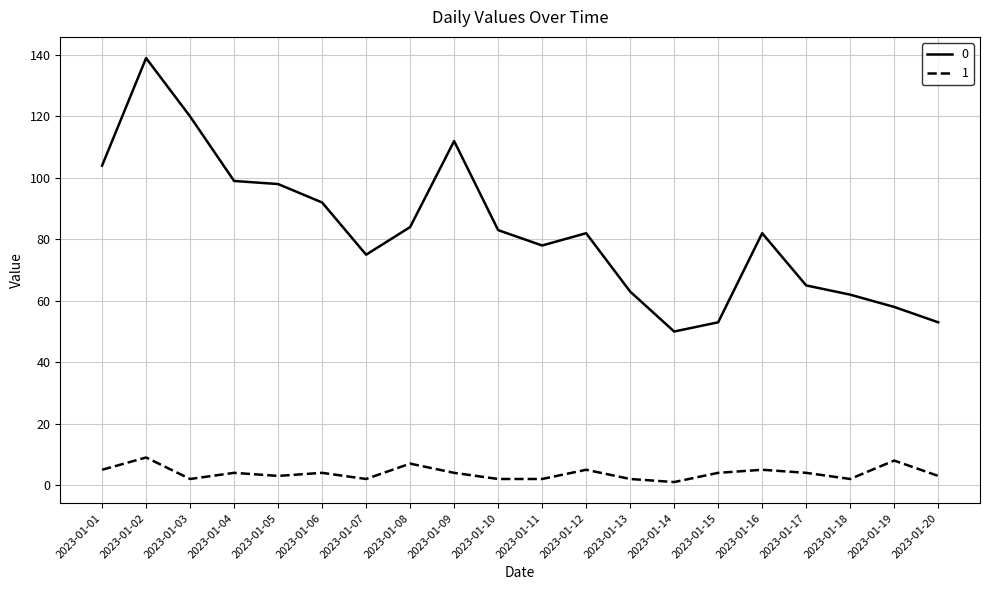

What is the difference between the highest and lowest values at 2023-01-13?

61